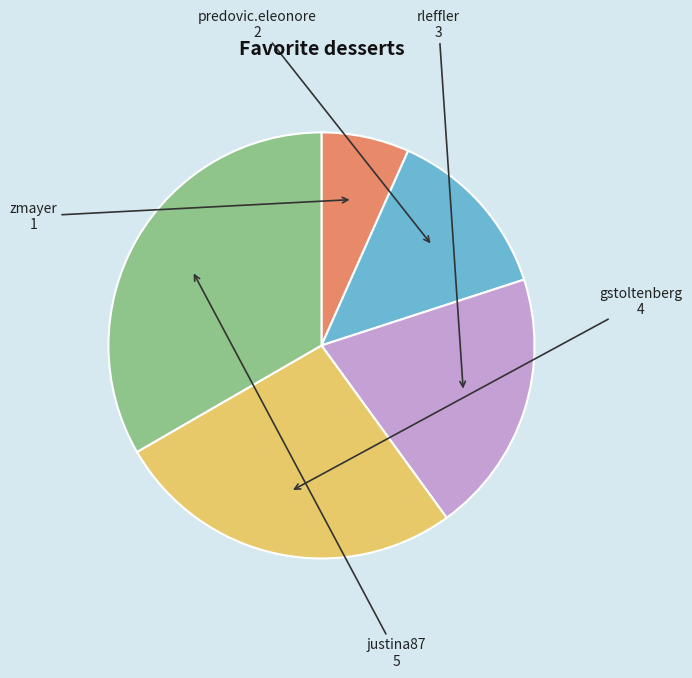

Which category has the smallest portion of the pie?

zmayer